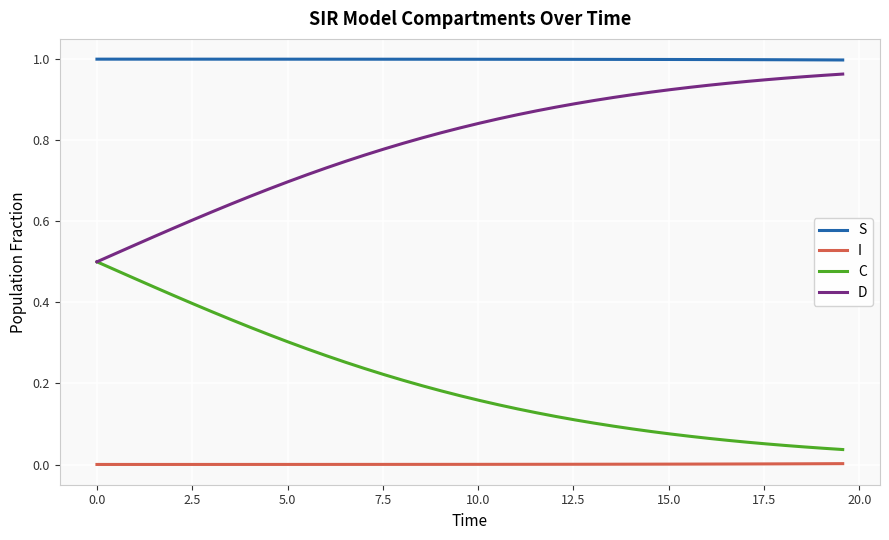

True or false: I and C cross at least once.

False